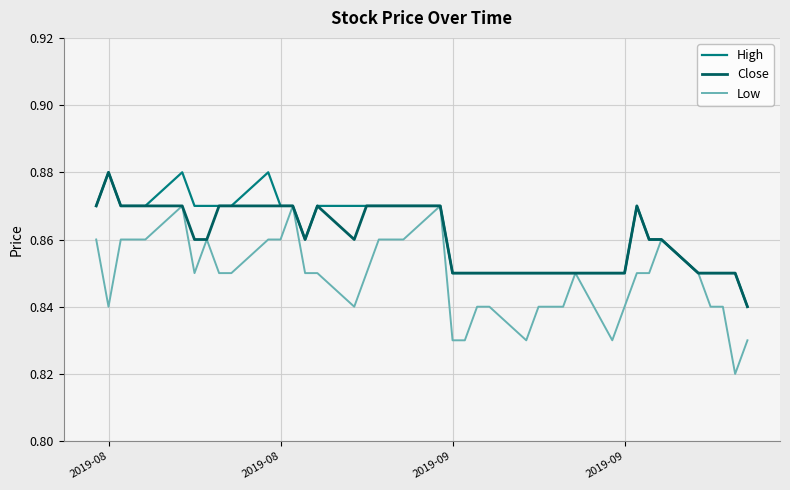

Which series has the widest spread of values?

Low